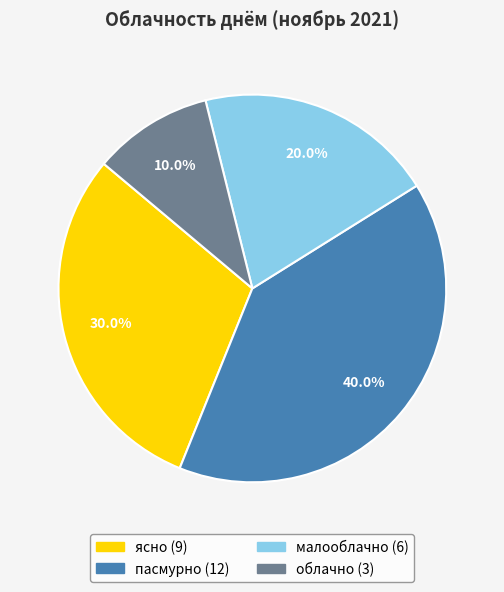

How many segments does this pie chart have?

4